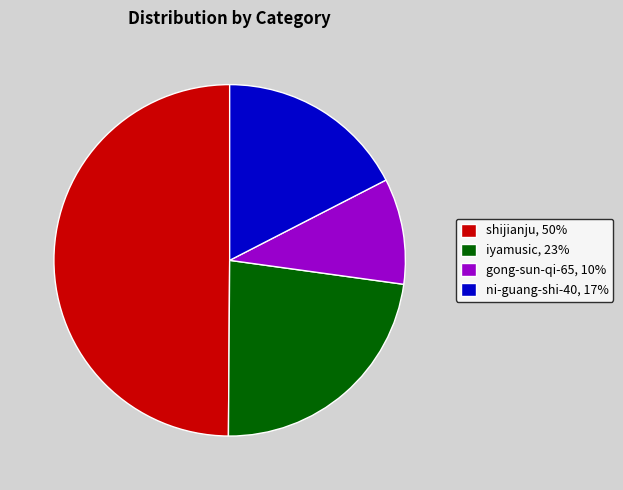

Between gong-sun-qi-65 and ni-guang-shi-40, which is larger?

ni-guang-shi-40